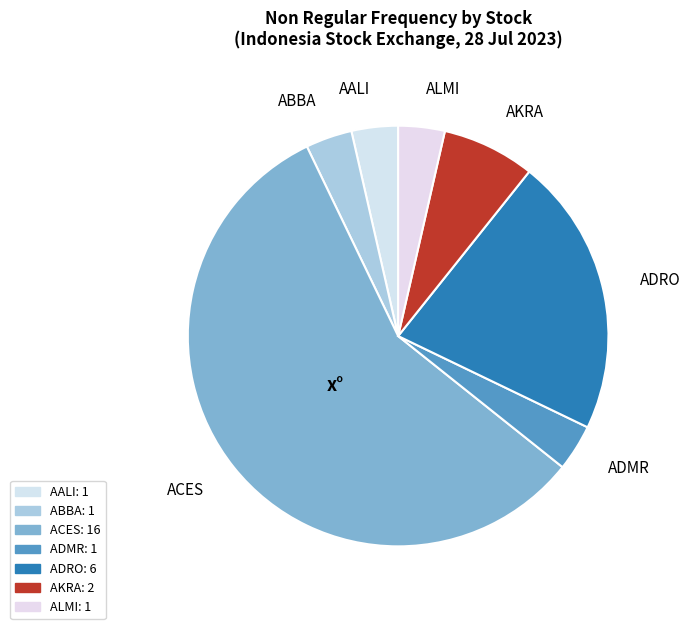

Does any single category account for the majority?

Yes